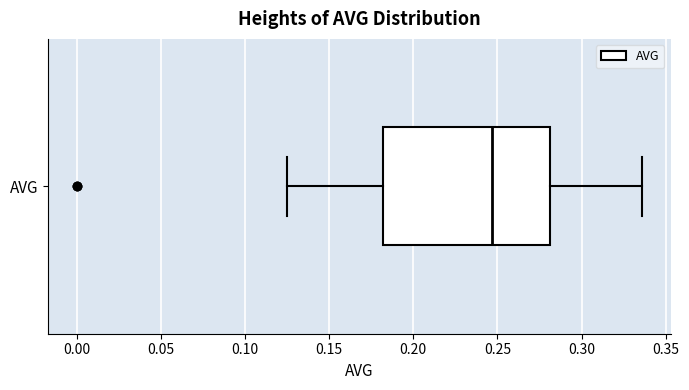

Where does the right whisker of the box for AVG end on the x-axis? The values are not printed on the chart, so give them approximately, as read against the axis.

0.335